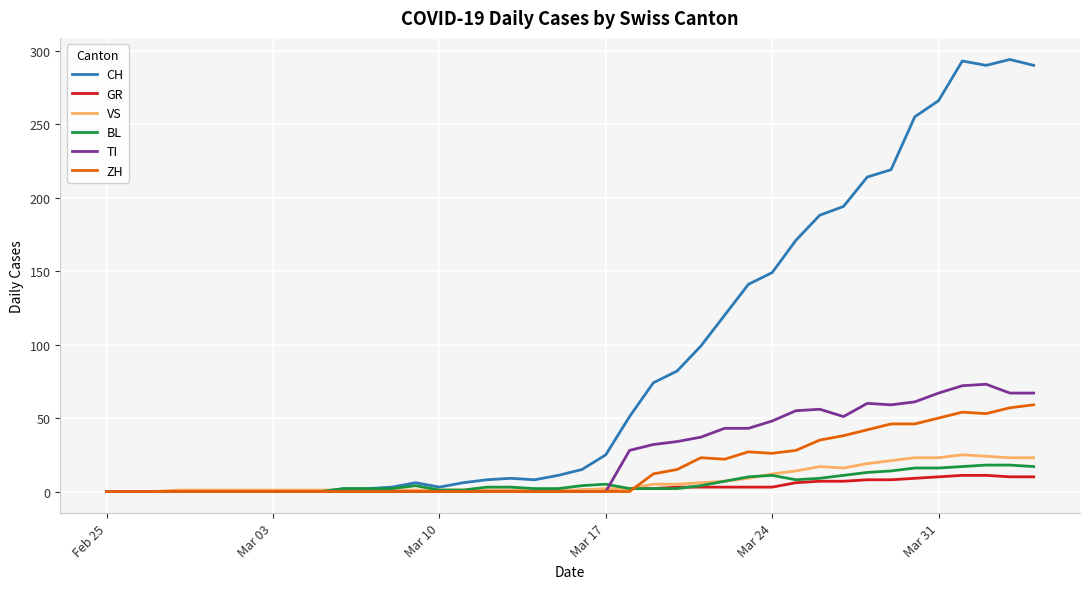

How many series are shown in this chart?

6